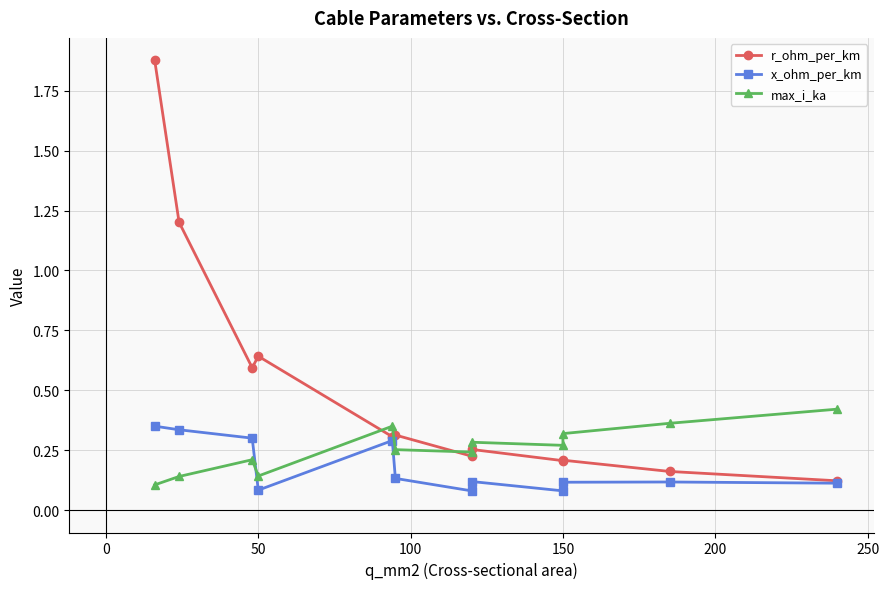

Reading left to right, transcribe all the data shown in this chart.

r_ohm_per_km: 1.9	1.2	0.6	0.6	0.3	0.3	0.2	0.3	0.2	0.2	0.2	0.1
x_ohm_per_km: 0.3	0.3	0.3	0.1	0.3	0.1	0.1	0.1	0.1	0.1	0.1	0.1
max_i_ka: 0.1	0.1	0.2	0.1	0.3	0.3	0.2	0.3	0.3	0.3	0.4	0.4